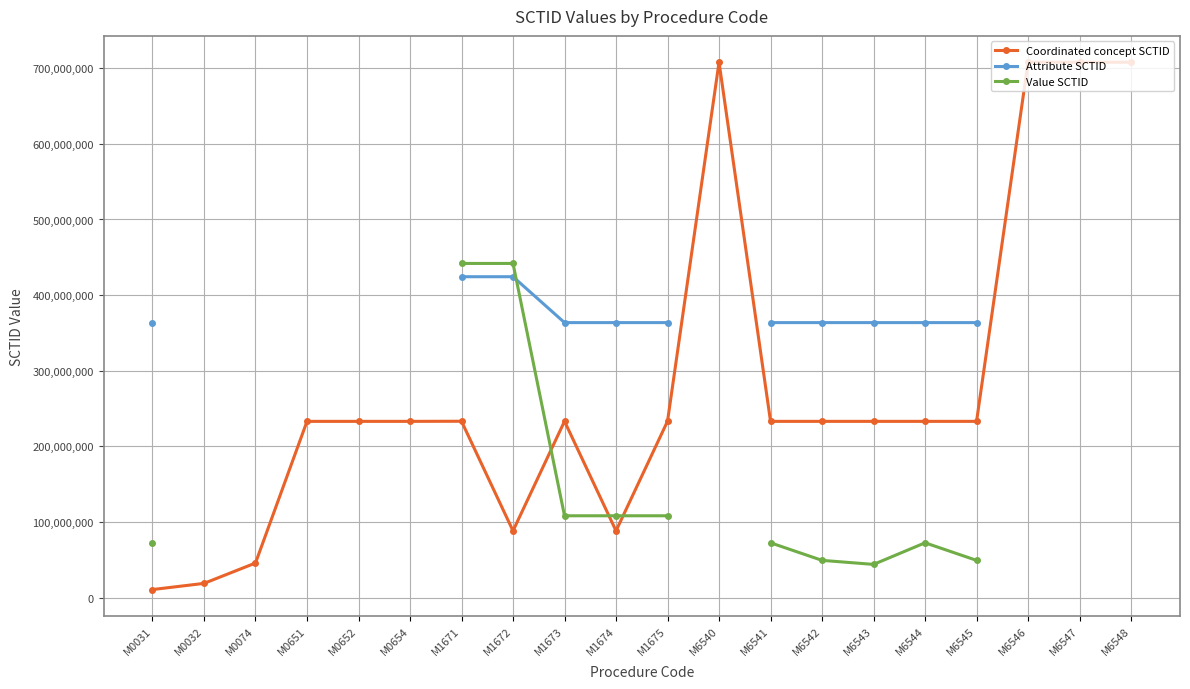

What are all the series names shown in the legend?

Coordinated concept SCTID, Attribute SCTID, Value SCTID